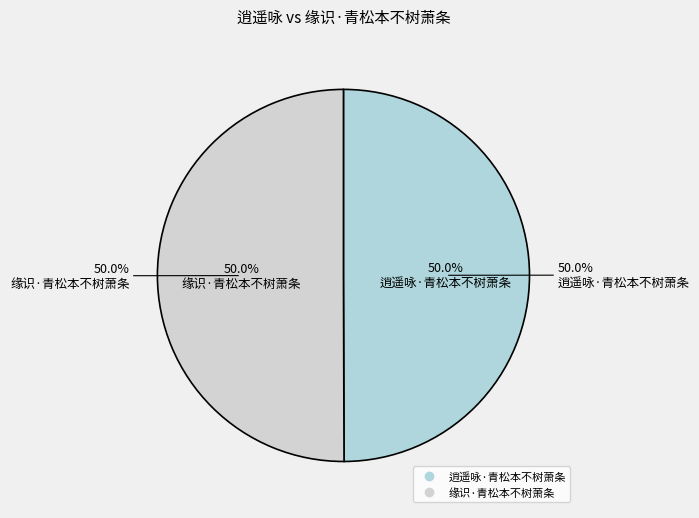

How many slices are in this pie chart?

2